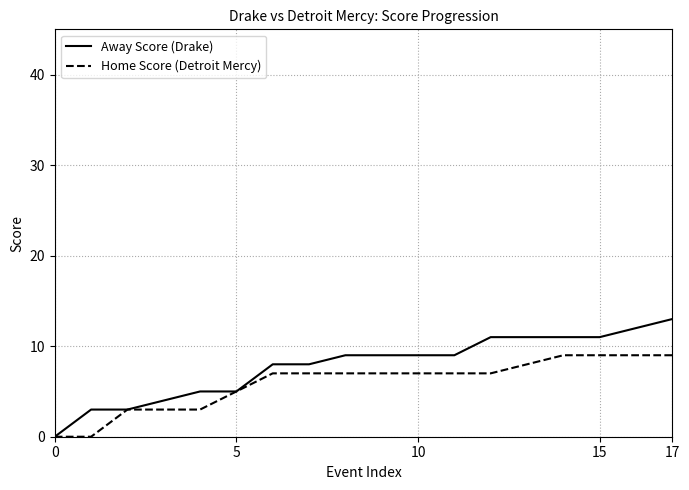

Does the chart have visible grid lines?

Yes